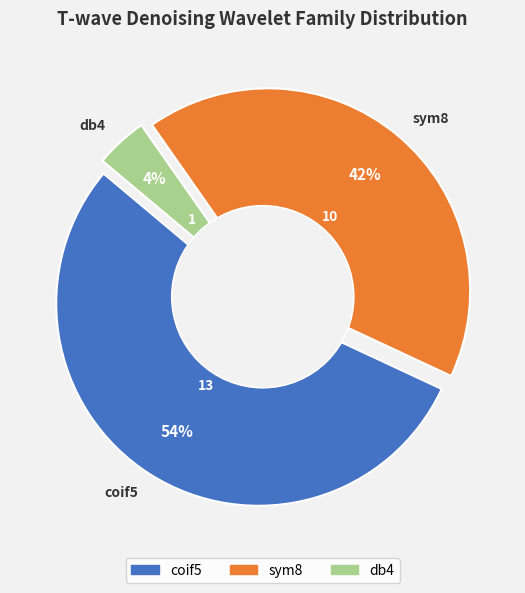

How much of the chart is everything except sym8?

58.3%